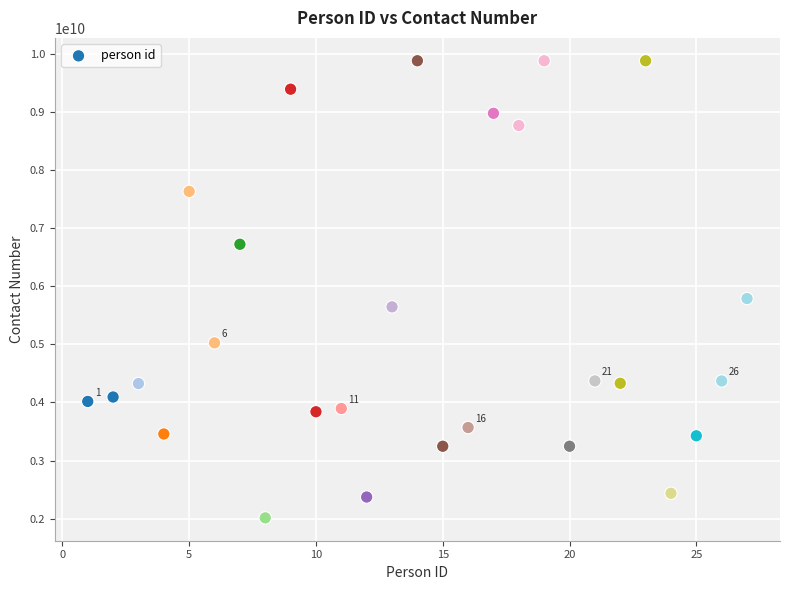

What Y value in the scatter plot is closest to 5945245888?

5786435456